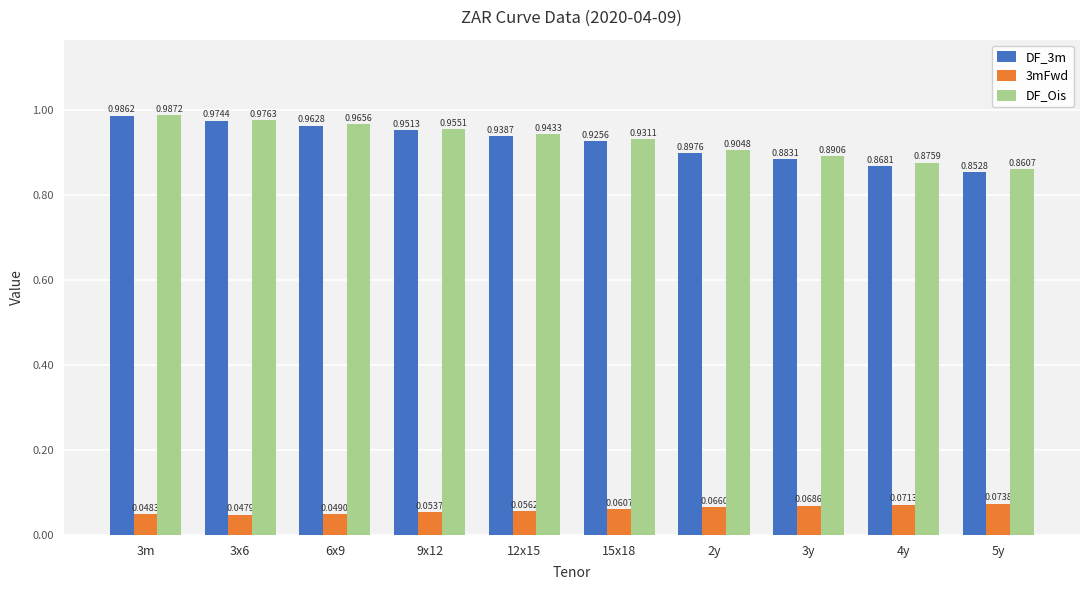

Which category has the lowest value across all series?

3x6